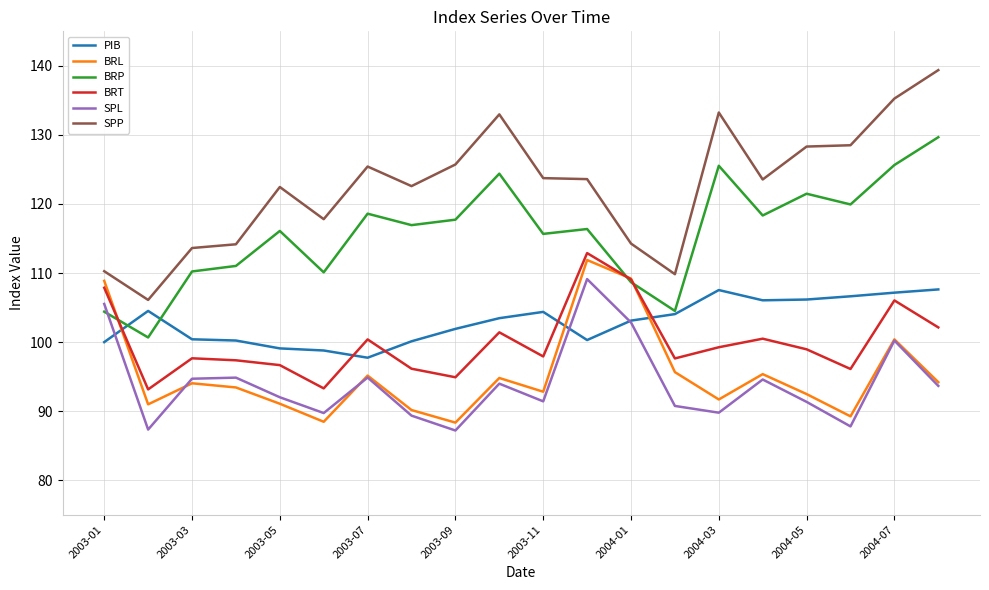

Which series has the largest total across all categories?

SPP